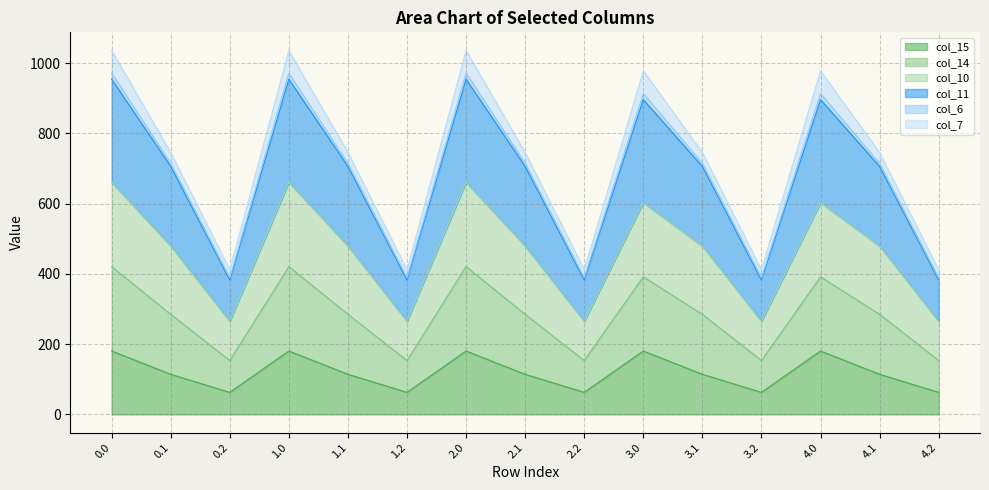

What is the minimum value for col_15?

62.8